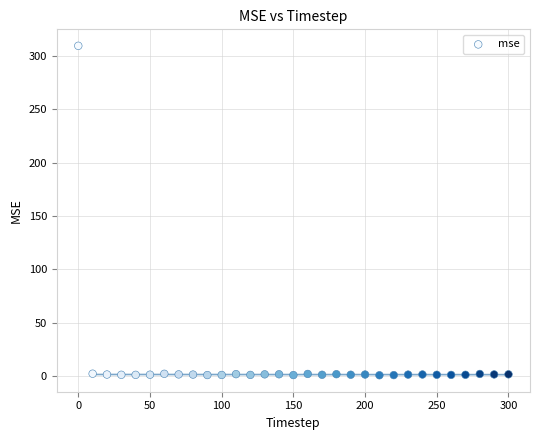

What is the range of Y values (max minus min)?

309.0